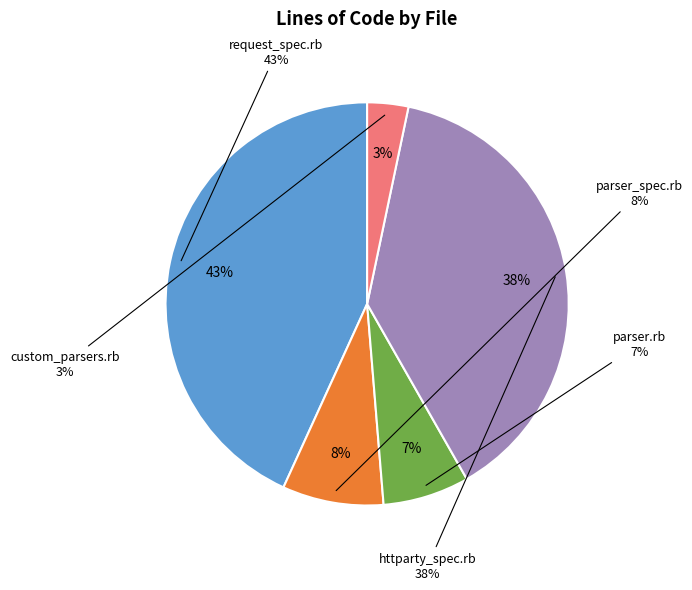

The httparty_spec.rb slice represents 47% of the pie. True or false?

False